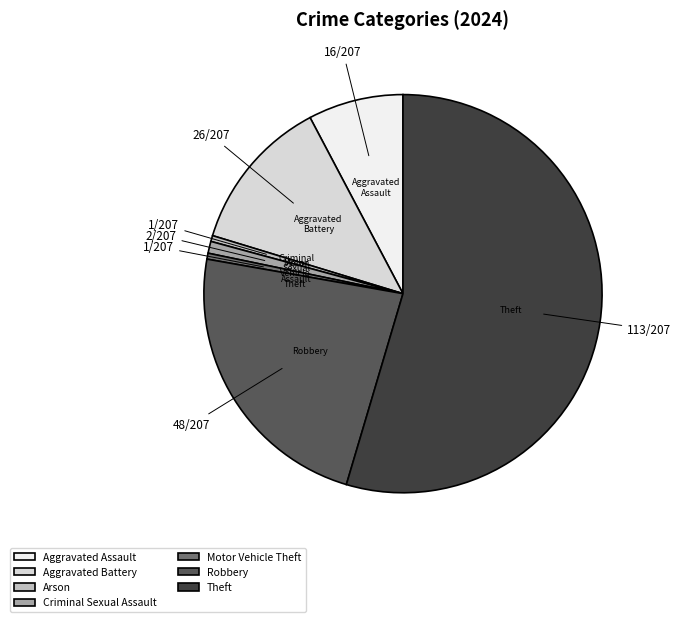

Count the number of slices in the pie.

7